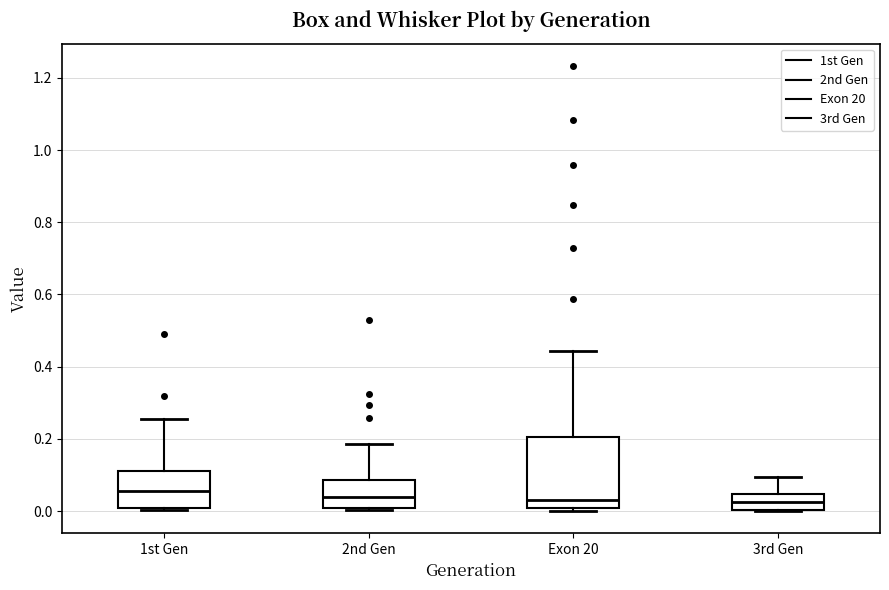

Comparing the boxes themselves (not the whiskers), which one is the tallest?

Exon 20